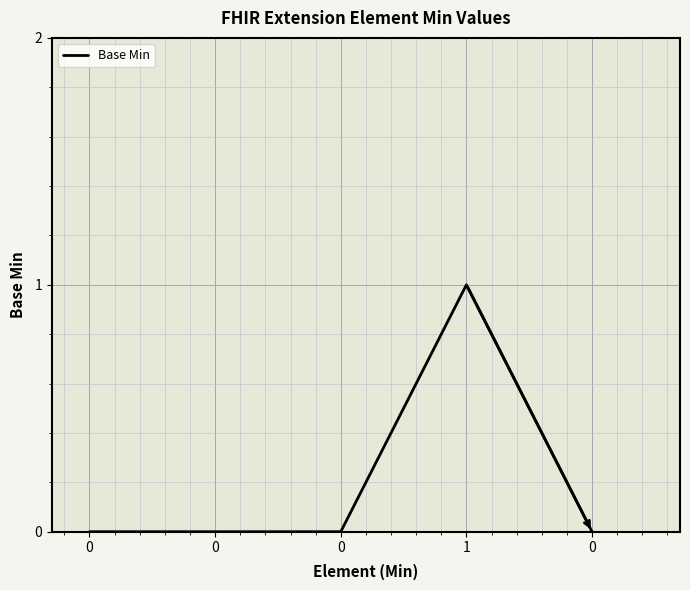

Count the number of categories in the chart.

5